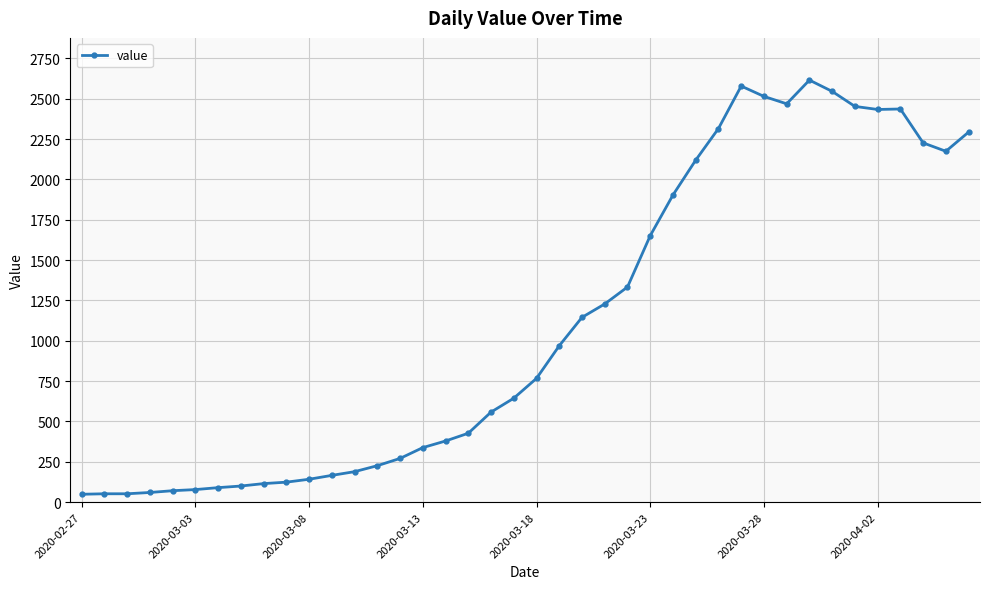

How many lines are shown in the chart?

1